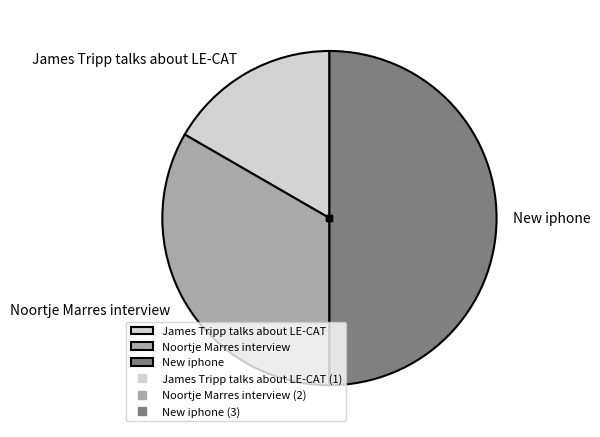

Is it true that James Tripp talks about LE-CAT is 17% of the pie?

True